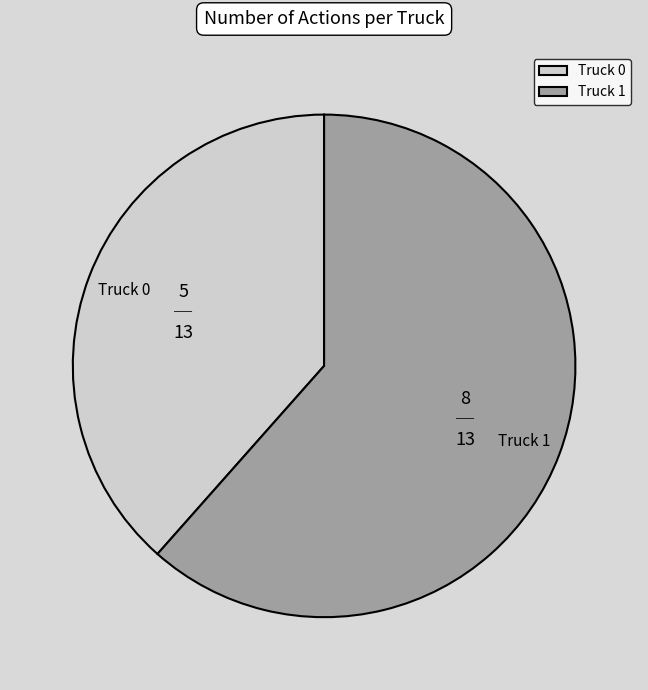

Approximately how many times larger is the value at Truck 1 compared to Truck 0?

1.6